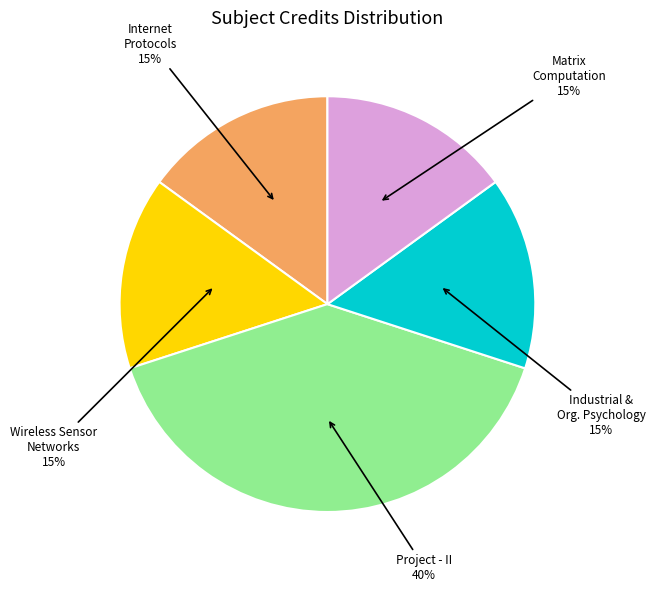

Is there a majority slice in this chart?

No